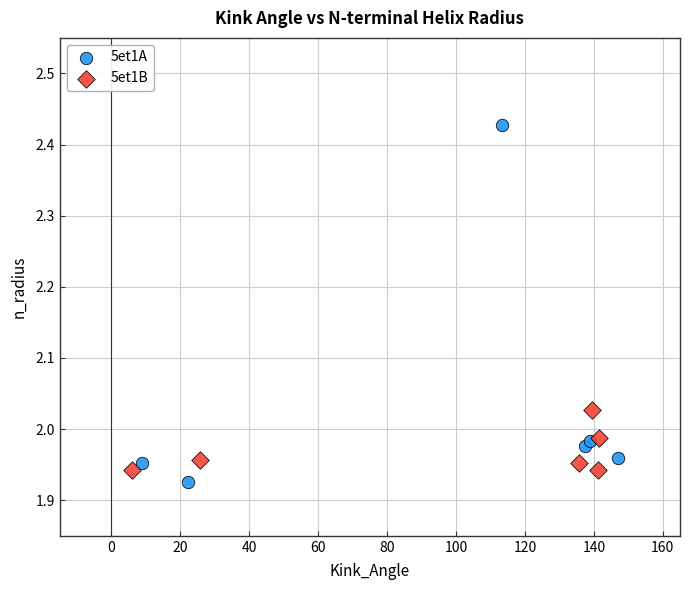

Which series reaches the maximum Y coordinate?

5et1A